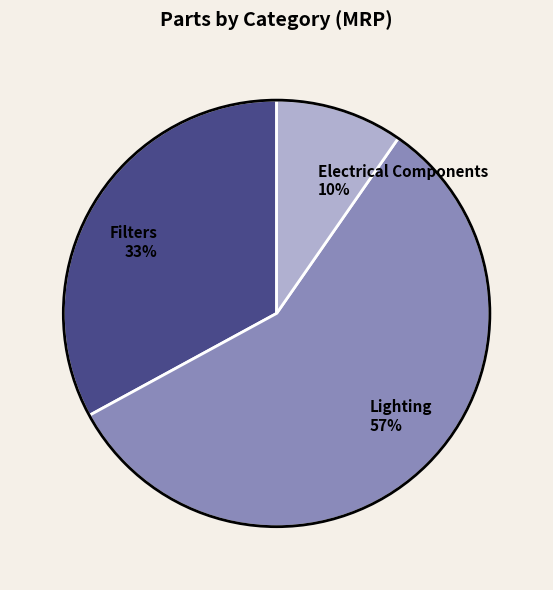

To the nearest percent, what percentage of the pie is Electrical Components 10%?

10%